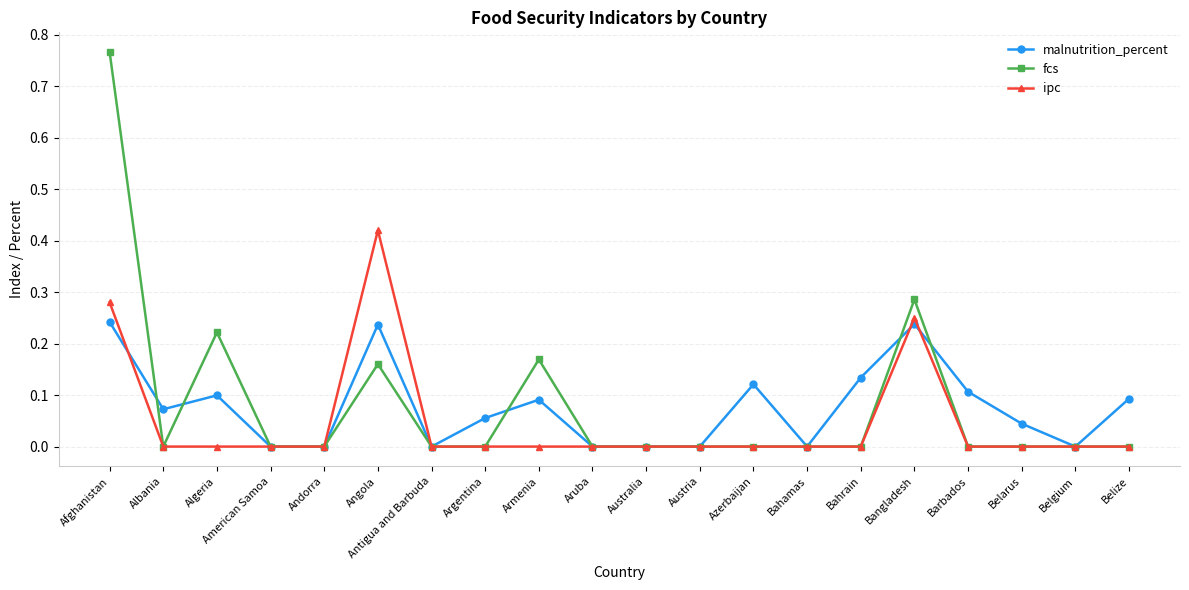

What position from the left is Belgium?

19